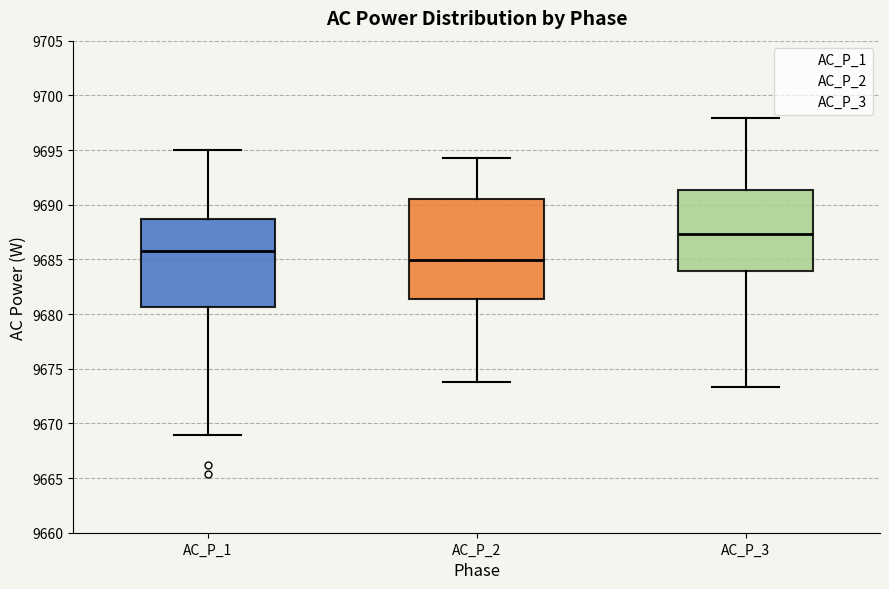

Which box has the highest median line?

AC_P_3